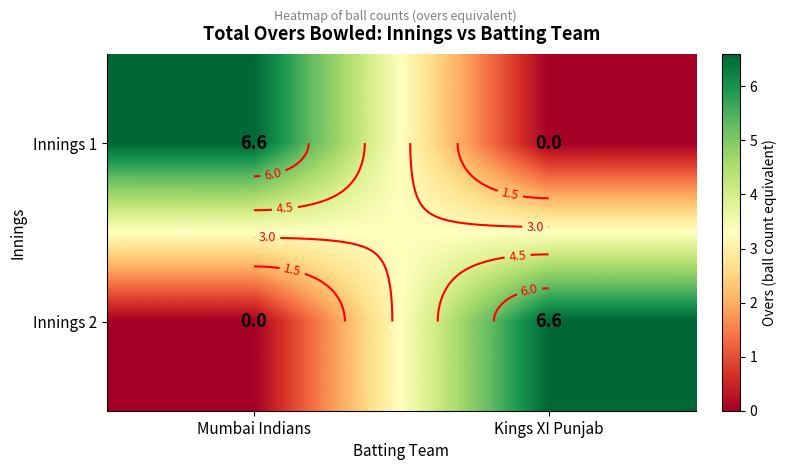

Is it true that Innings 1 equals 6.6 at Mumbai Indians?

True